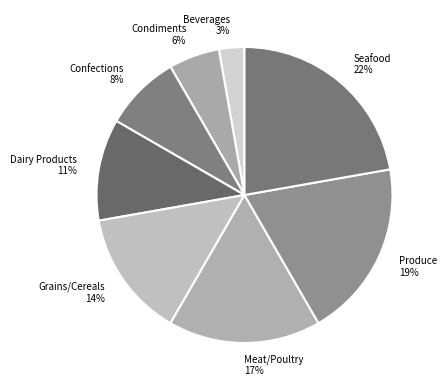

Which category has the biggest portion of the pie?

Seafood